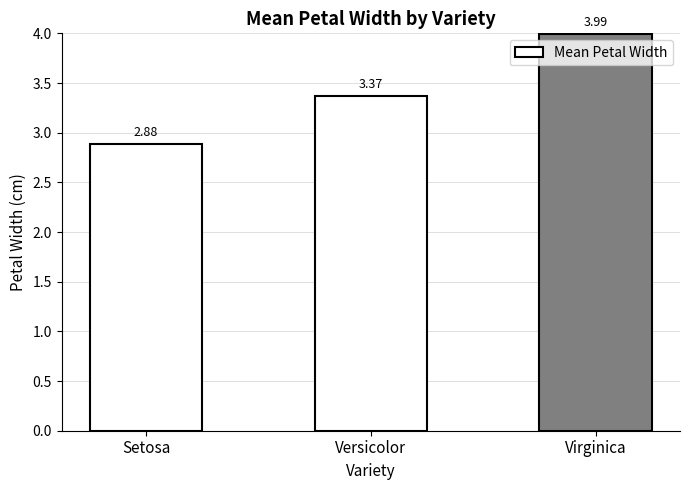

Is it true that the value at Versicolor is 4.4?

False